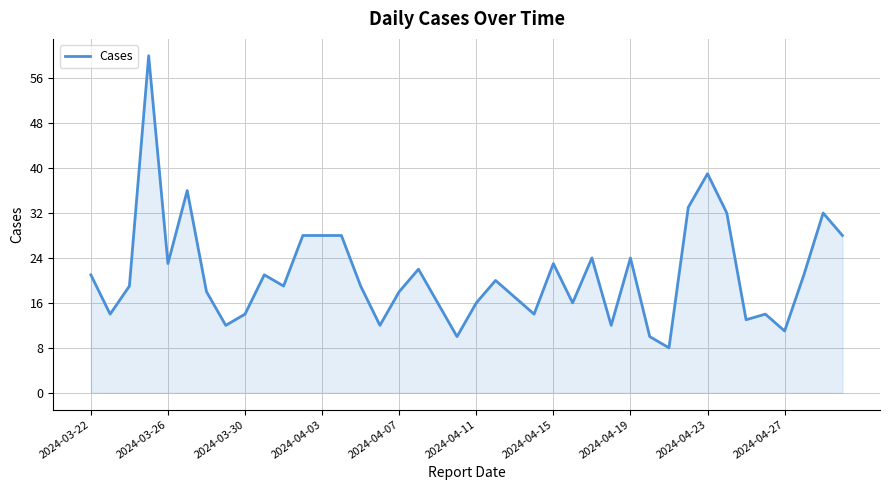

Reading right to left, list all the values displayed in this chart.

28	32	21	11	14	13	32	39	33	8	10	24	12	24	16	23	14	17	20	16	10	16	22	18	12	19	28	28	28	19	21	14	12	18	36	23	60	19	14	21